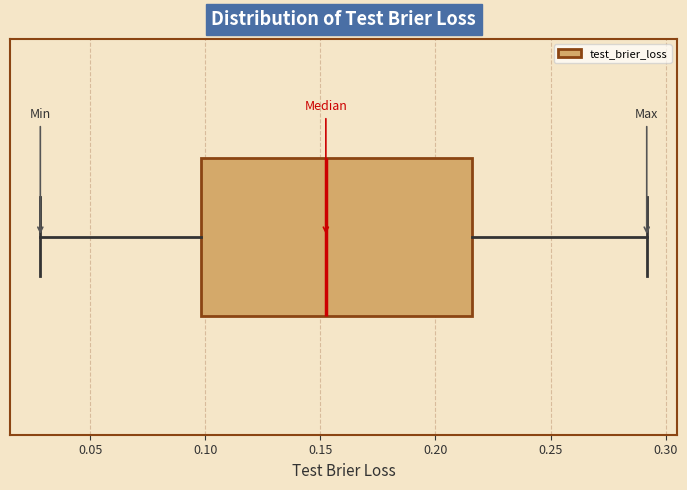

Read this box plot against the x-axis: the position of the median line, the range covered by the box, and the ends of both whiskers. The values are not printed on the chart, so give them approximately, as read against the axis.

median 0.150, box 0.100 to 0.215, whiskers 0.030 to 0.290